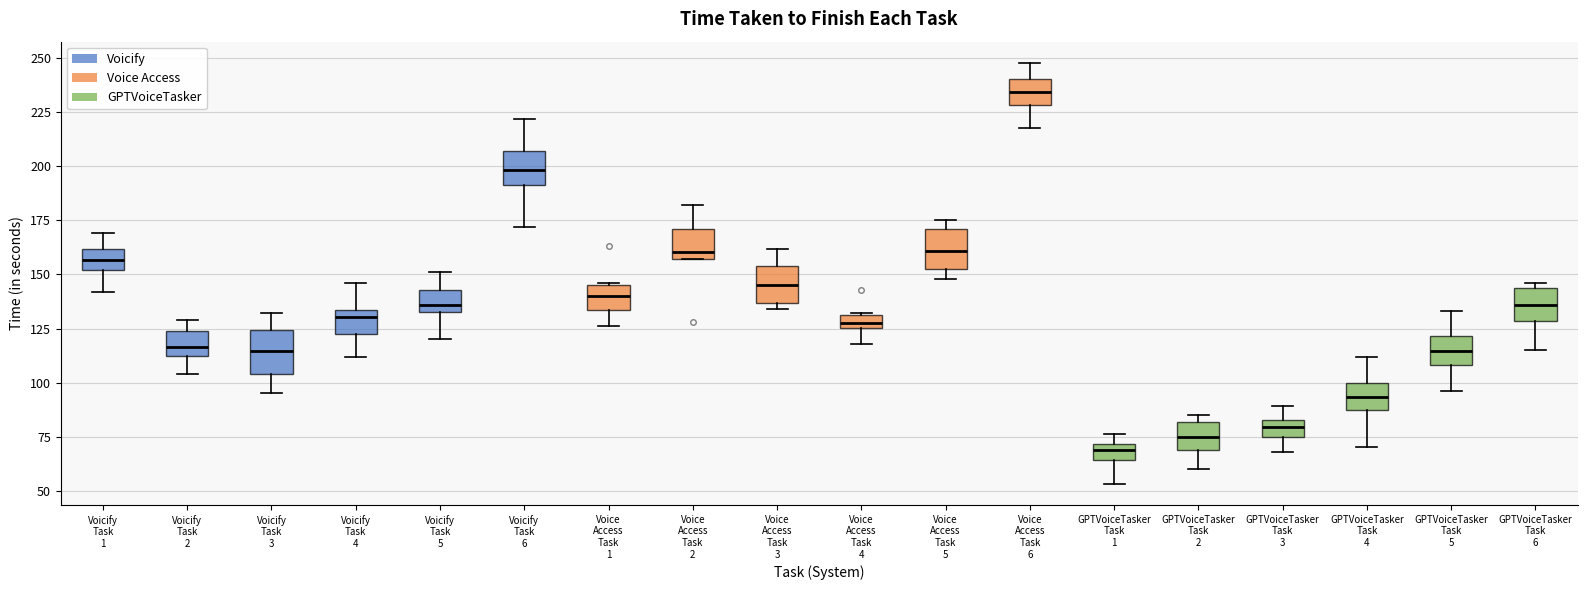

Where does the lower whisker of the box for GPTVoiceTasker Task 2 end on the y-axis? The values are not printed on the chart, so give them approximately, as read against the axis.

60